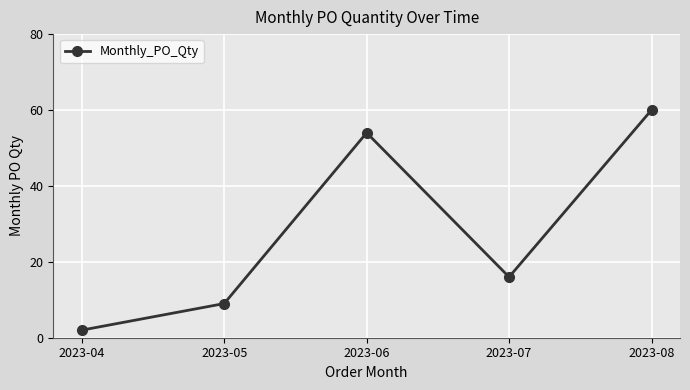

What is the difference between the values at 2023-08 and 2023-05?

51